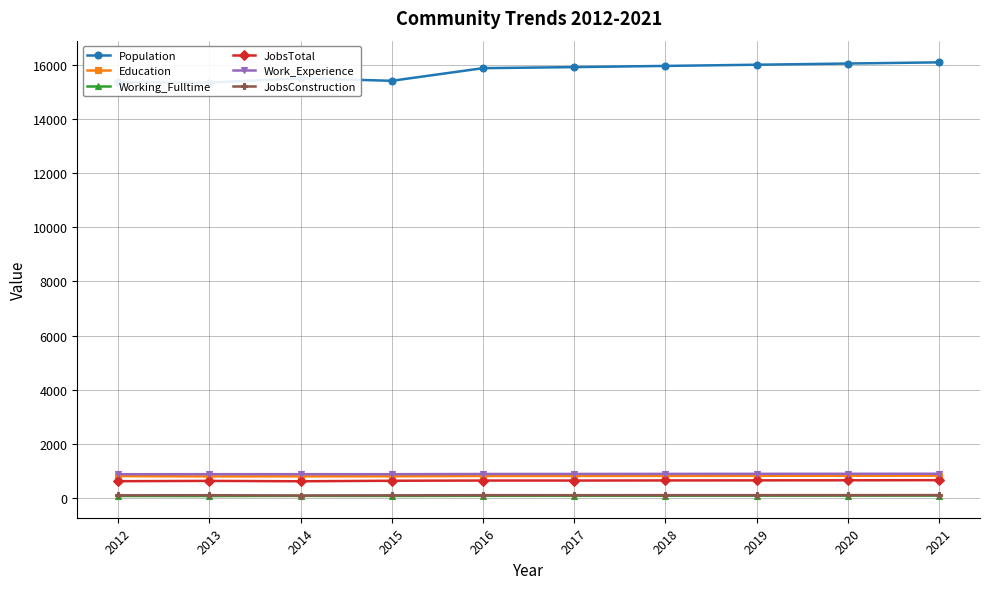

Reading left to right, transcribe all the data shown in this chart.

Population: 15376	15364	15525	15432	15900	15939	15983	16027	16071	16115
Education: 794	783	785	787	798	800	802	805	807	809
Working_Fulltime: 57	55	61	58	63	64	66	68	70	72
JobsTotal: 605	616	602	621	629	629	633	636	639	643
Work_Experience: 863	865	865	864	872	874	876	878	879	881
JobsConstruction: 82	86	75	81	88	87	88	88	89	90